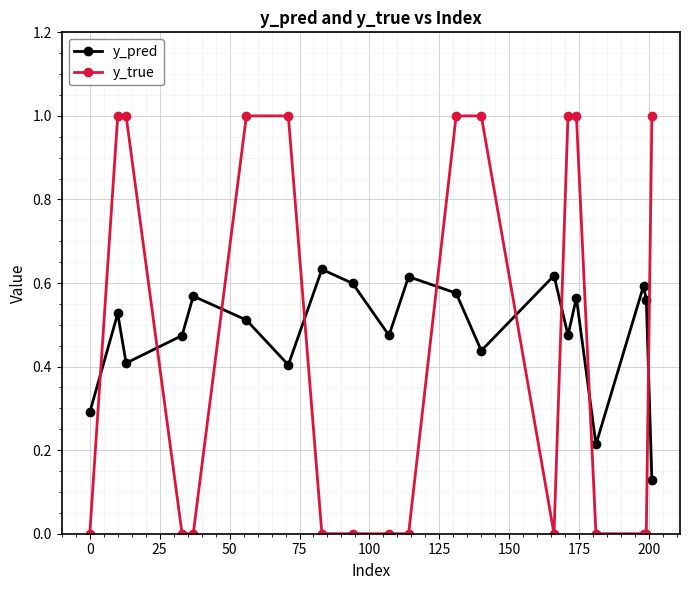

Which series has the largest range (max minus min)?

y_true